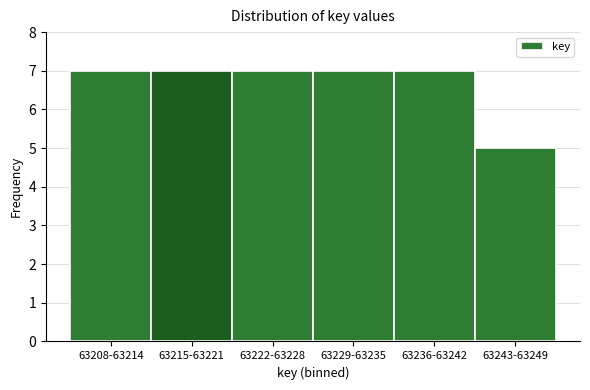

Reading left to right, what are all the values shown in this chart?

7	7	7	7	7	5